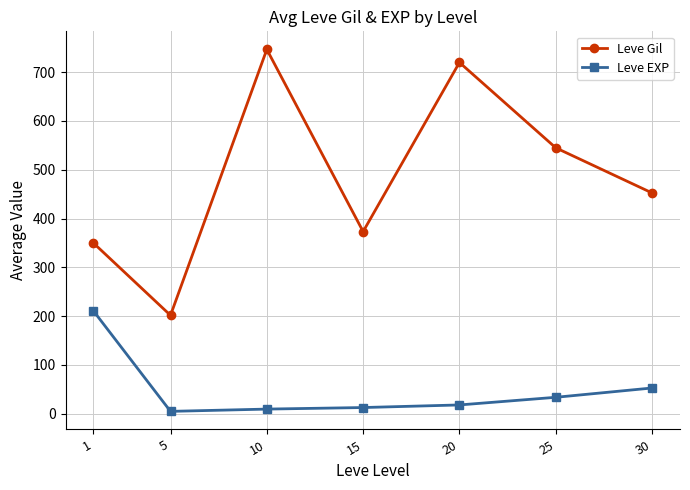

Which series has the largest range (max minus min)?

Leve Gil